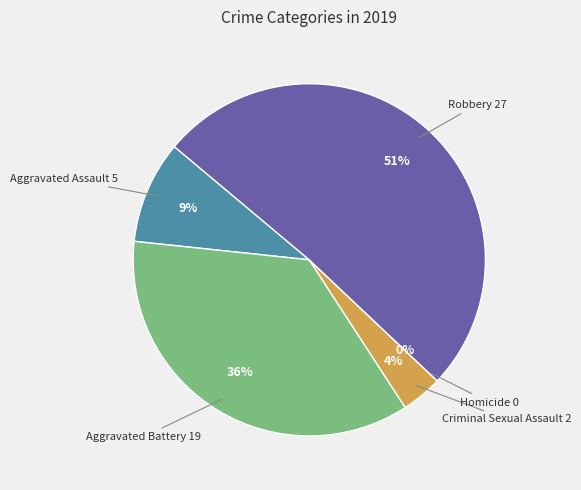

Do Aggravated Assault and Homicide together represent more than half of the pie?

No